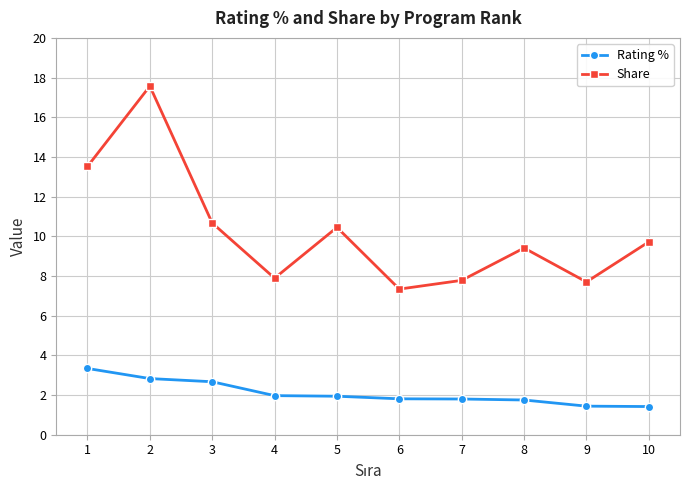

Is the value of Share at 9 greater than the value of Rating % at 5?

Yes